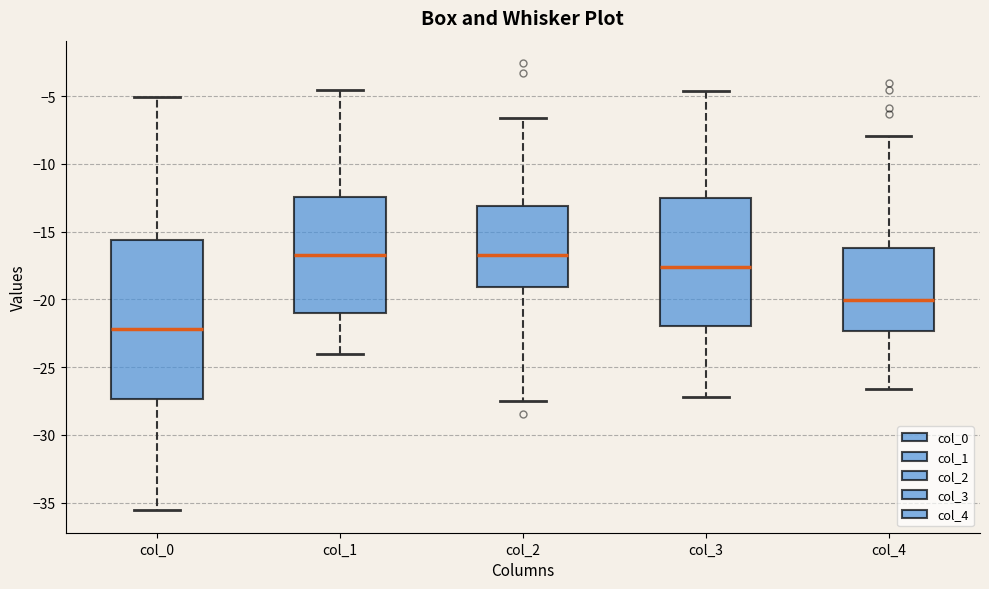

Reading left to right, transcribe this box plot: for each box, give where its median line is, the range the box spans, and where its two whiskers end, as read against the y-axis. The values are not printed on the chart, so give them approximately, as read against the axis.

col_0: median -22.0, box -27.5 to -15.5, whiskers -35.5 to -5.0
col_1: median -17.0, box -21.0 to -12.5, whiskers -24.0 to -4.5
col_2: median -16.5, box -19.0 to -13.0, whiskers -27.5 to -6.5
col_3: median -17.5, box -22.0 to -12.5, whiskers -27.0 to -4.5
col_4: median -20.0, box -22.5 to -16.0, whiskers -26.5 to -8.0